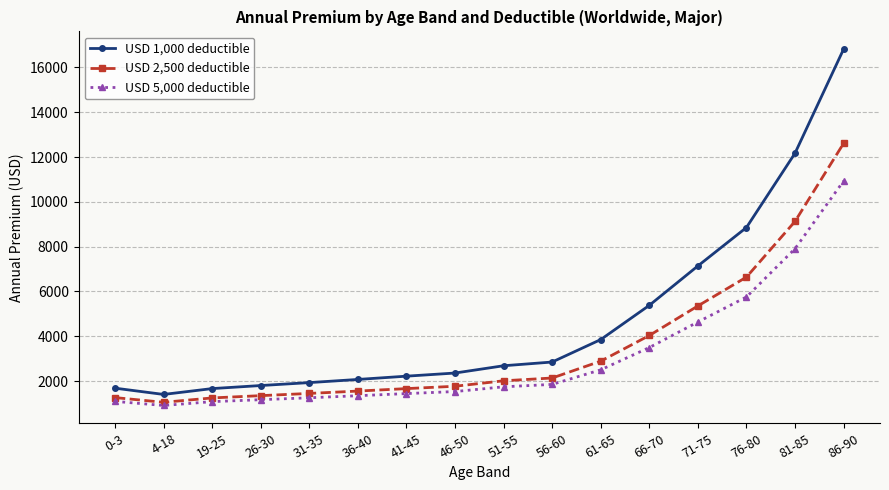

What is the difference between the maximum and minimum values in the USD 1,000 deductible series?

15404